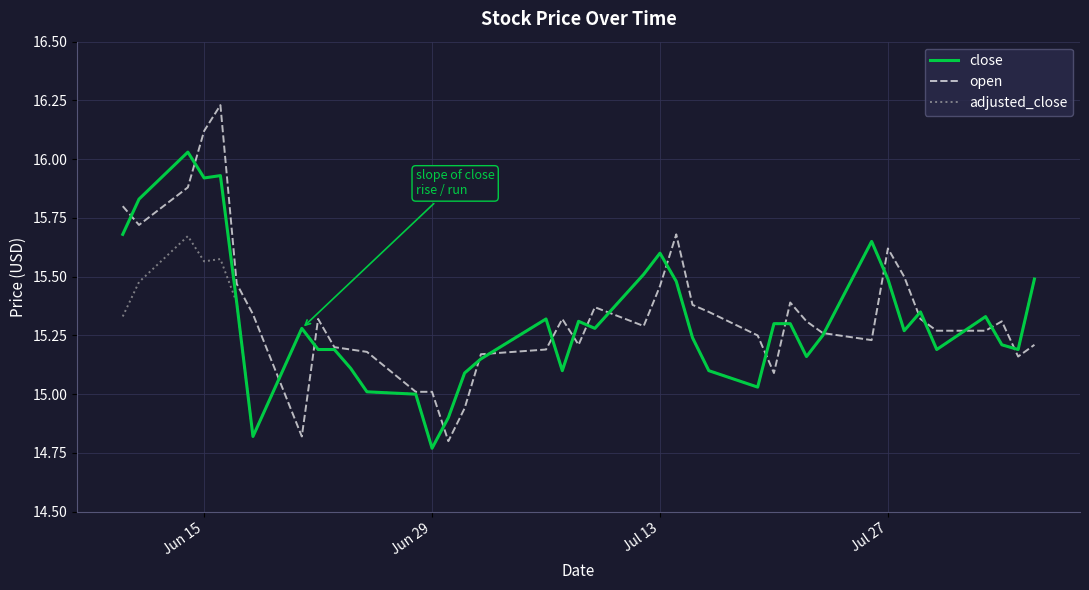

How many lines are shown in the chart?

3